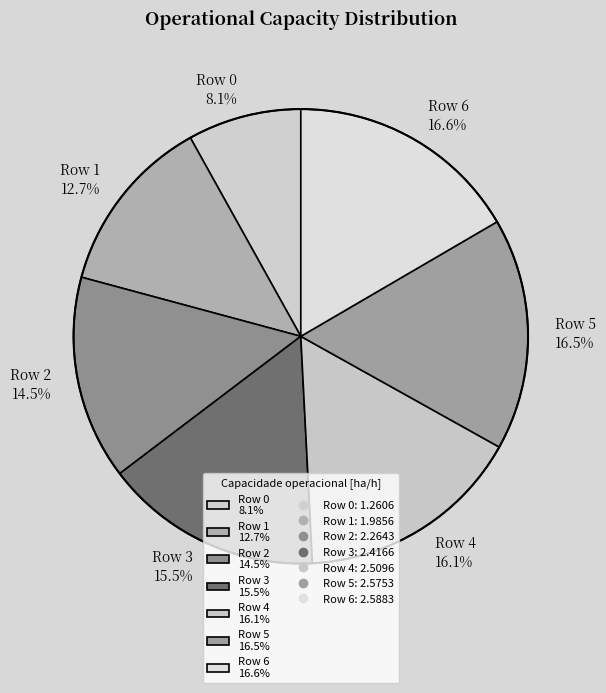

Does Row 6 16.6% represent more than half of the total?

No